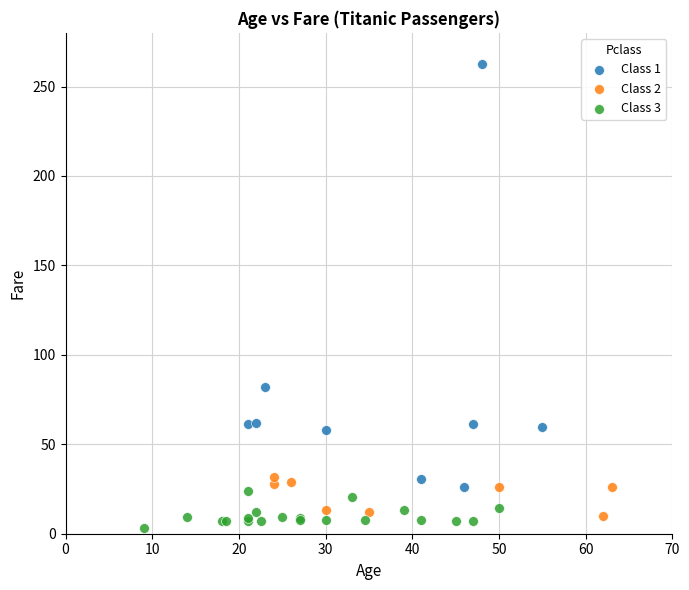

Which series has the widest spread of Y values?

Class 1